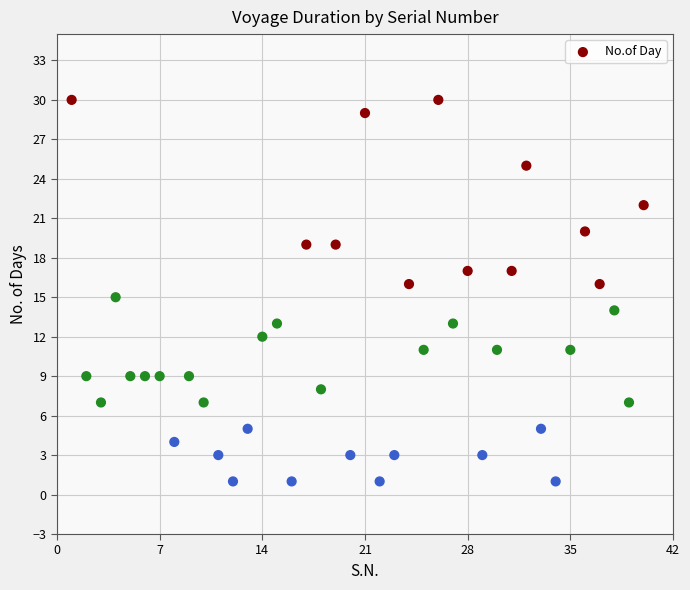

What is the range of Y values (max minus min)?

29